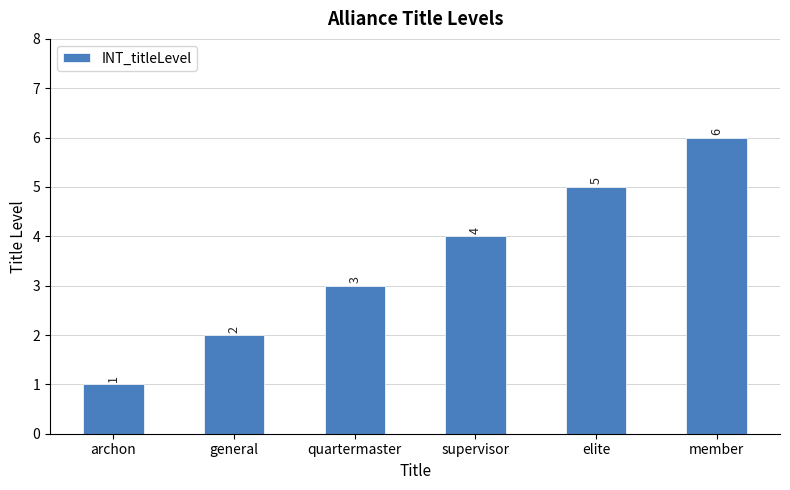

Count the values in the range 2 to 5.

4